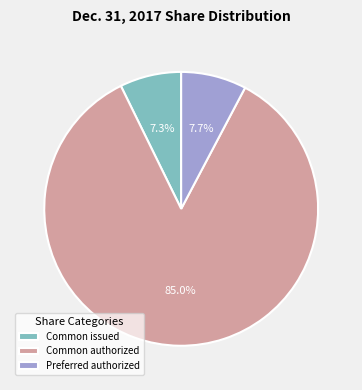

Count the number of slices in the pie.

3